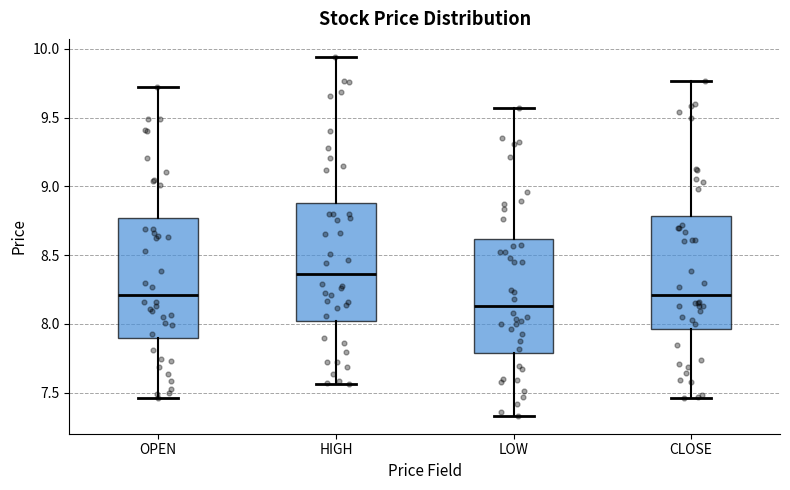

Which box's median line is the highest?

HIGH